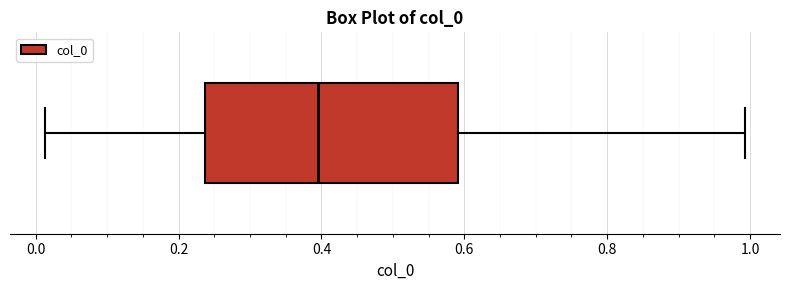

Read this box plot against the x-axis: the position of the median line, the range covered by the box, and the ends of both whiskers. The values are not printed on the chart, so give them approximately, as read against the axis.

median 0.40, box 0.24 to 0.60, whiskers 0.02 to 1.00